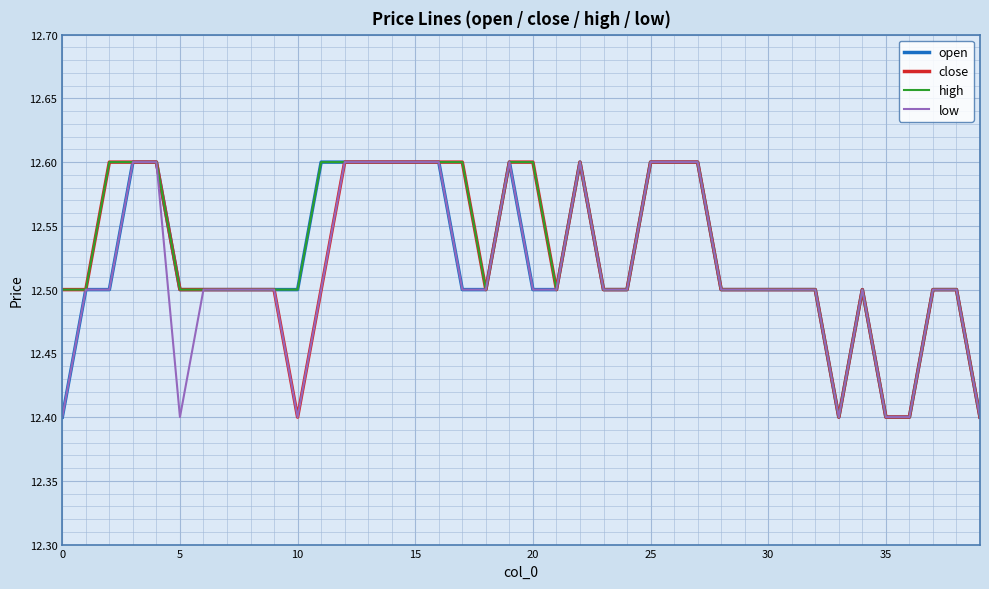

What is the smallest value displayed?

12.4